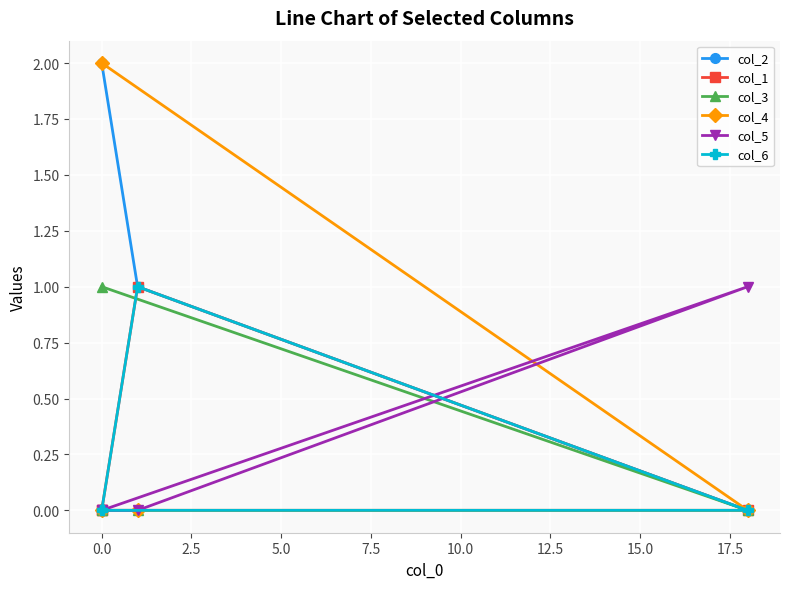

How many distinct data groups are displayed?

6